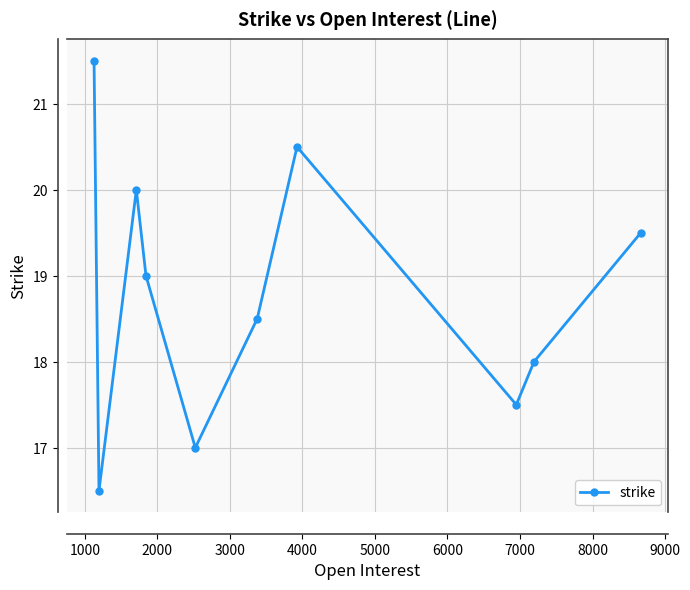

How many values are below 19?

5